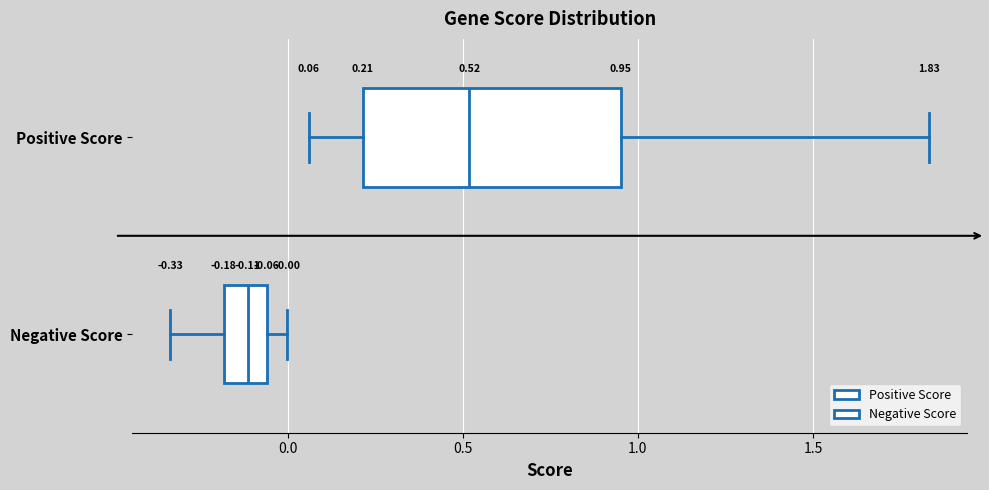

Which box has the furthest to the left median line?

Negative Score